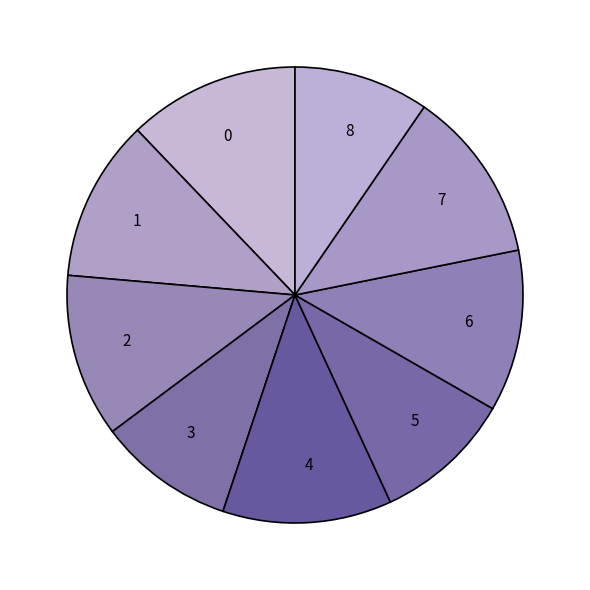

Combined, do 6 and 0 account for over 50%?

No